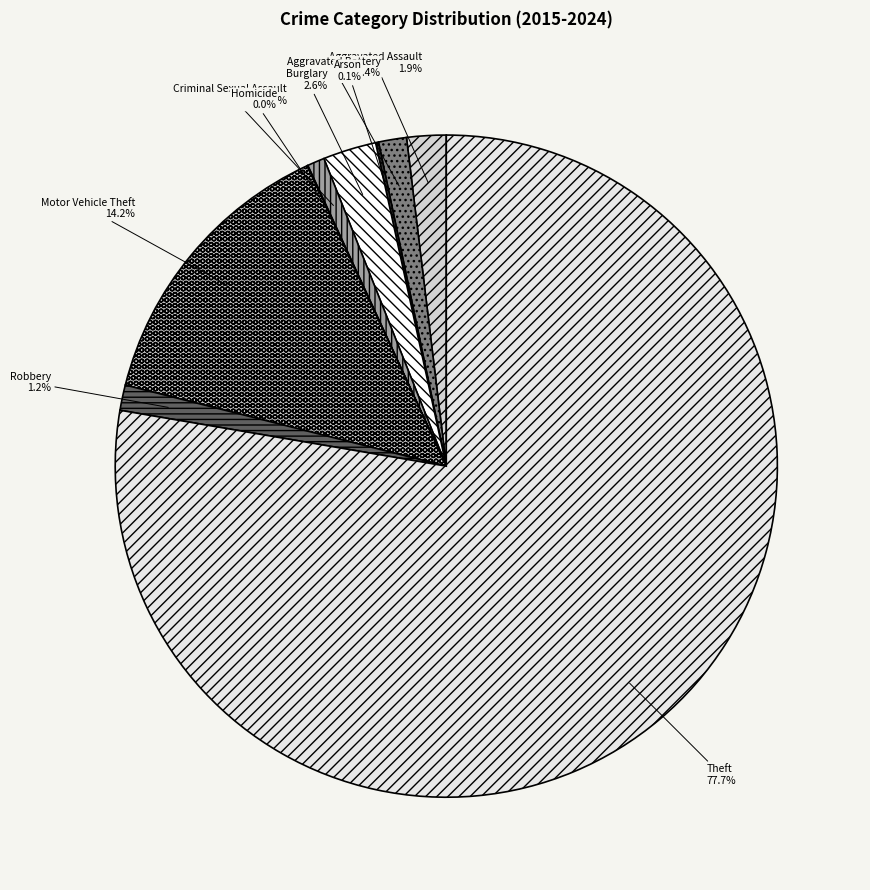

Approximately how many times larger is the value at Aggravated Battery compared to Burglary?

0.5